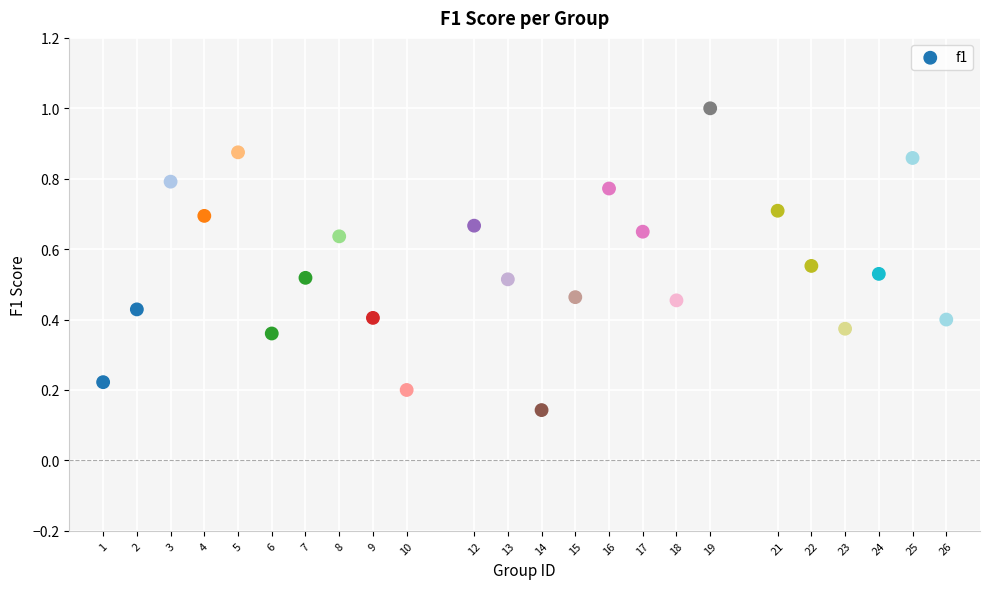

What is the range of X values (max minus min)?

25.0